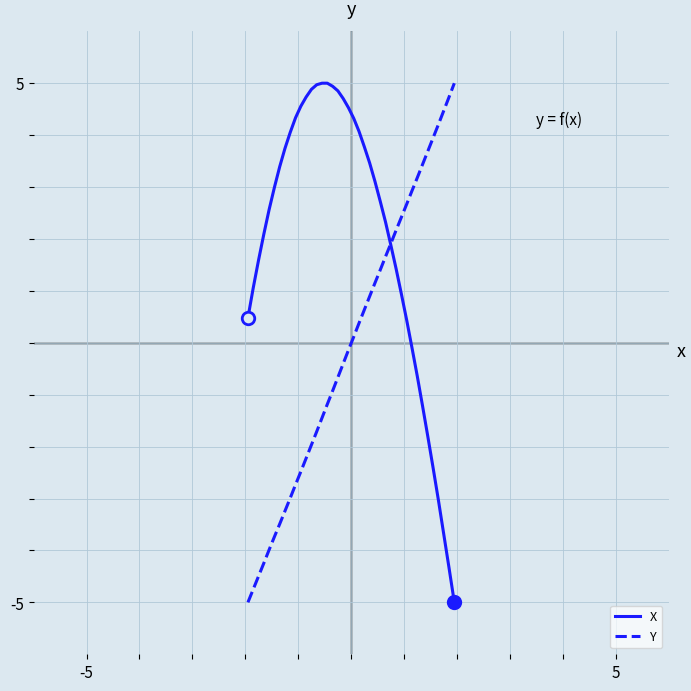

What is the smallest value displayed?

-5.0